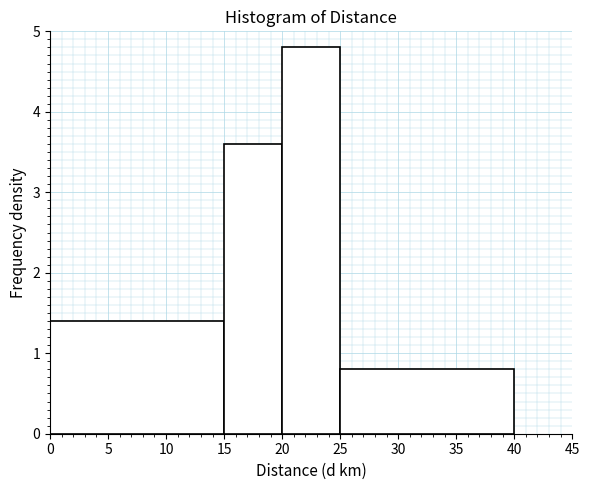

Reading left to right, transcribe this chart: for each bar, give the range it covers on the x-axis and its height. The values are not printed on the chart, so give them approximately, as read against the axis.

0 to 15: 1.4
15 to 20: 3.6
20 to 25: 4.8
25 to 40: 0.8